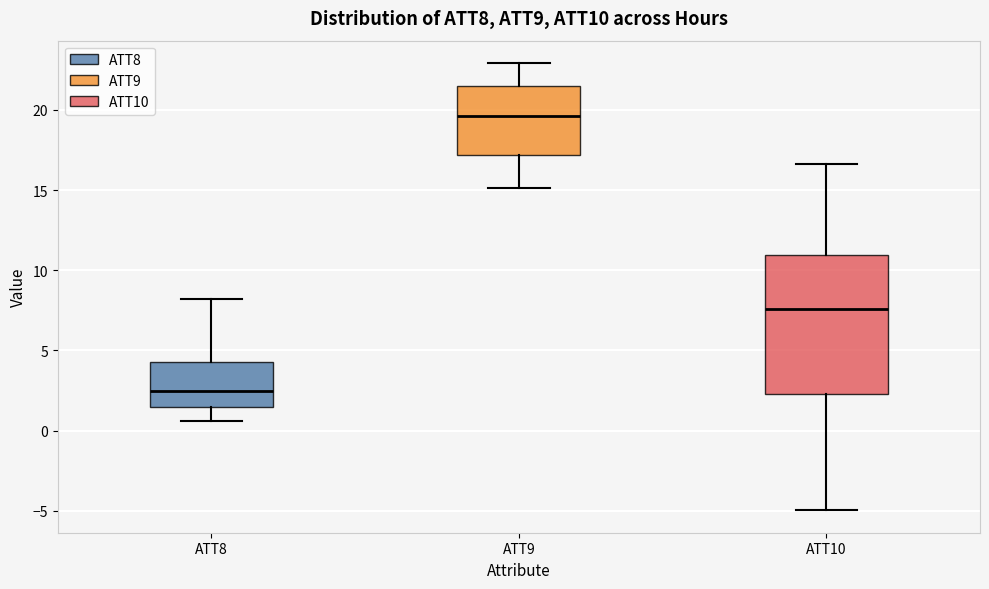

Reading left to right, read every box against the y-axis: the position of its median line, the range the box covers, and the ends of its whiskers. The values are not printed on the chart, so give them approximately, as read against the axis.

ATT8: median 2.5, box 1.5 to 4.5, whiskers 0.5 to 8.0
ATT9: median 19.5, box 17.0 to 21.5, whiskers 15.0 to 23.0
ATT10: median 7.5, box 2.5 to 11.0, whiskers -5.0 to 16.5